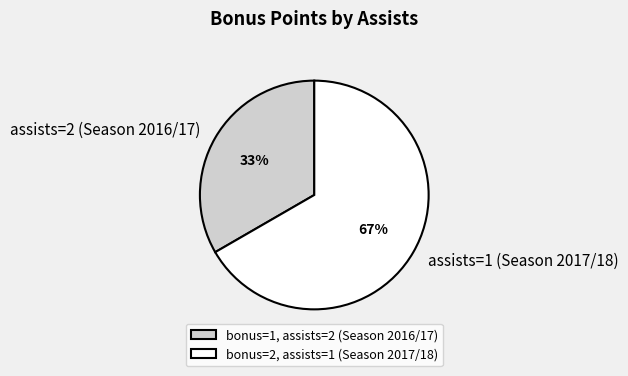

How many segments does this pie chart have?

2